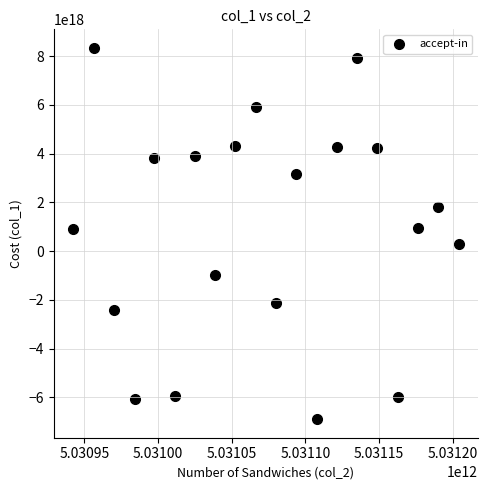

What is the range of X values (max minus min)?

261683164